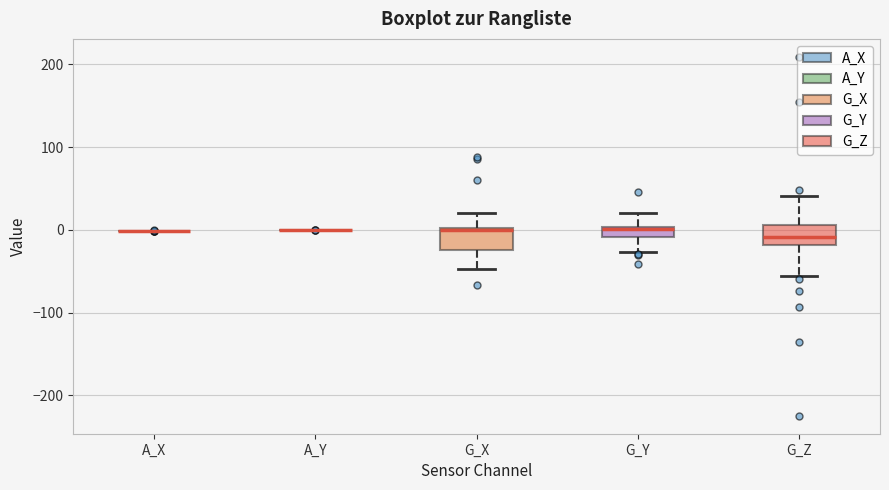

Where does the lower whisker of the box for G_Y end on the y-axis? The values are not printed on the chart, so give them approximately, as read against the axis.

-30